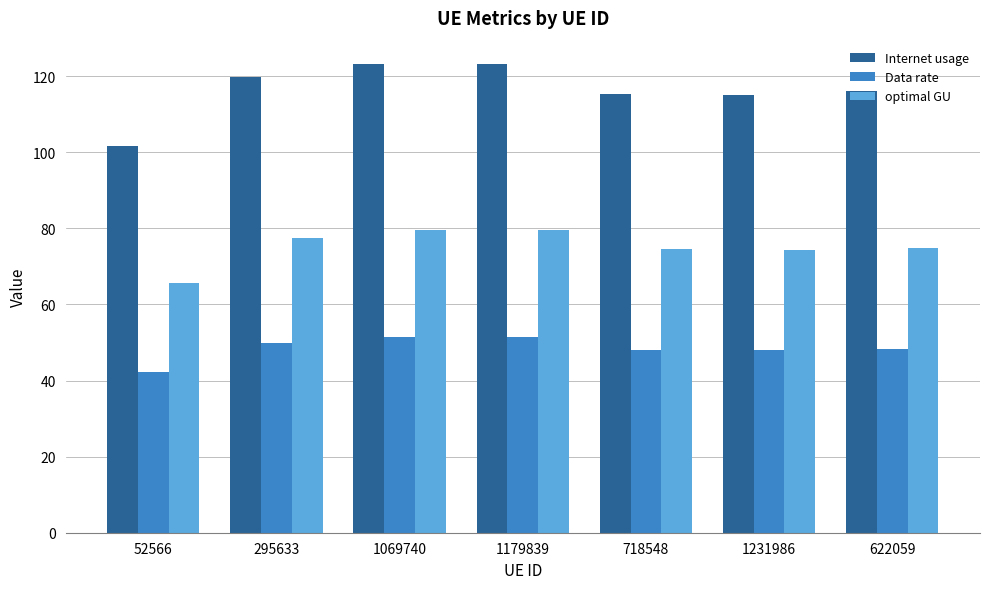

What is the total value across all series at 52566?

209.4